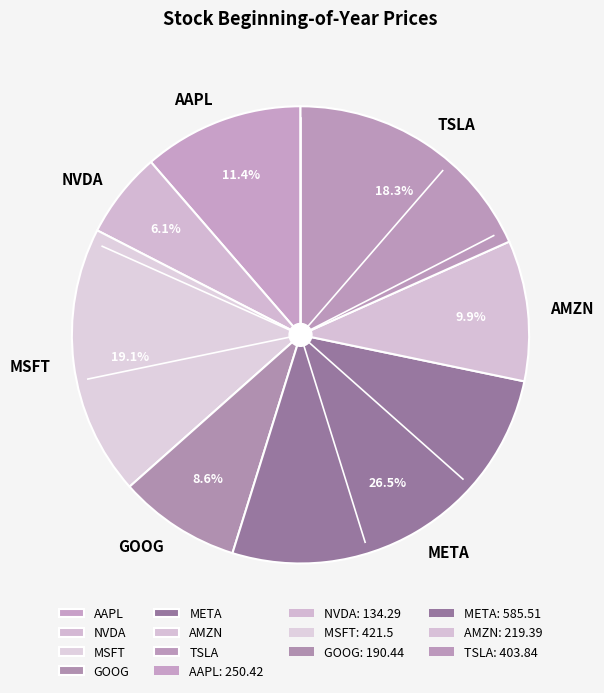

How many slices are in this pie chart?

7